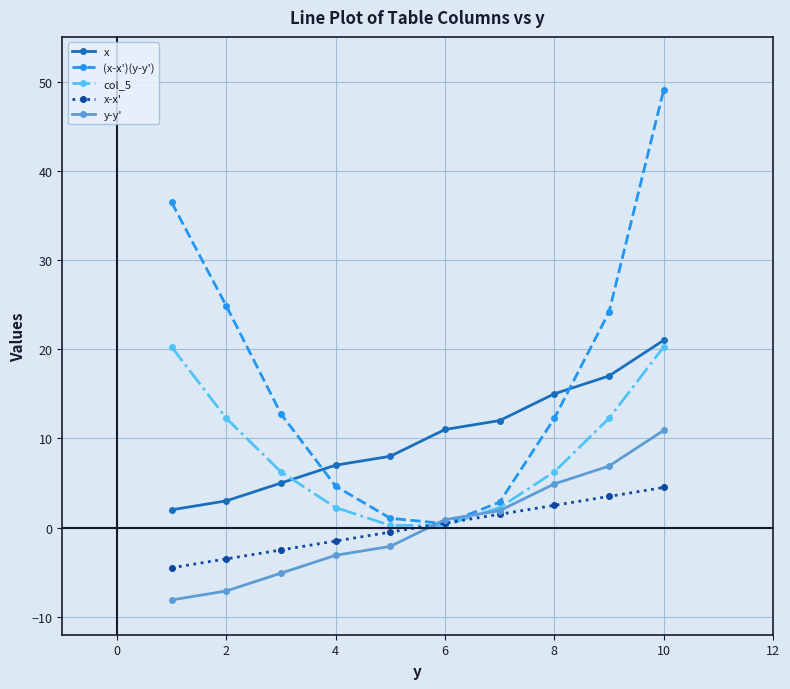

Which series ends up on top after the final intersection of x-x' and col_5?

col_5